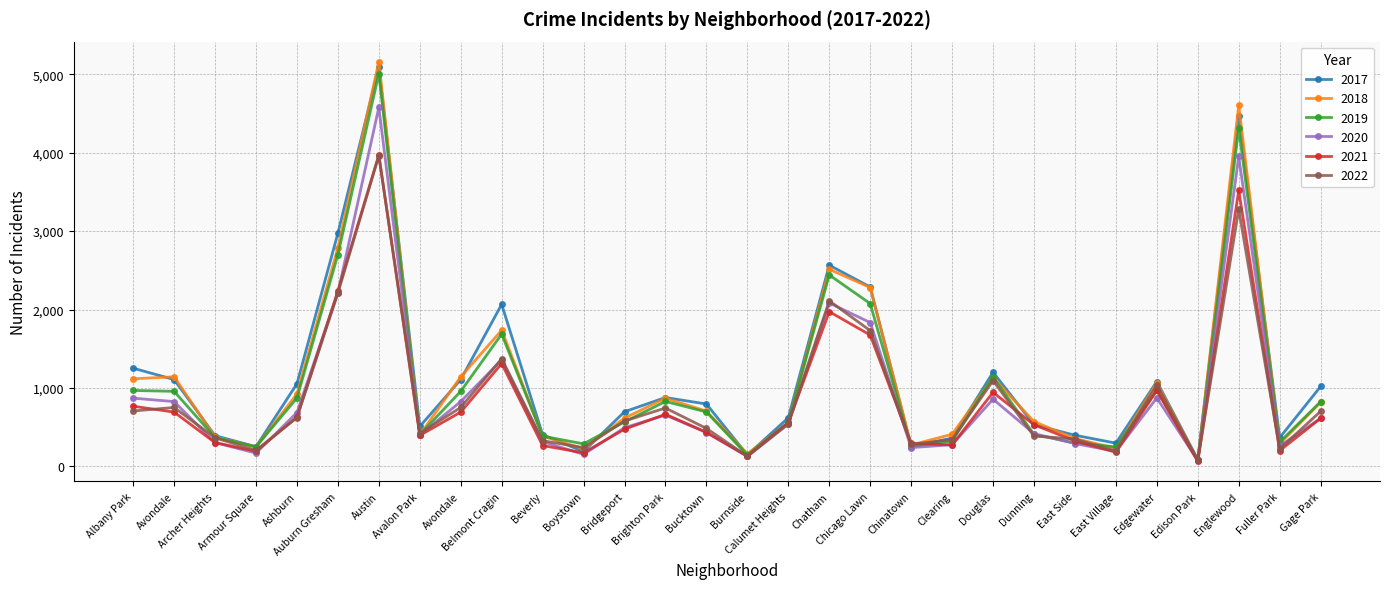

How many lines are shown in the chart?

6